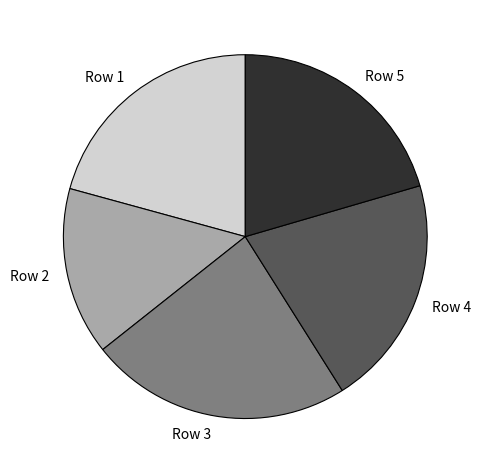

Between Row 3 and Row 1, which is larger?

Row 3